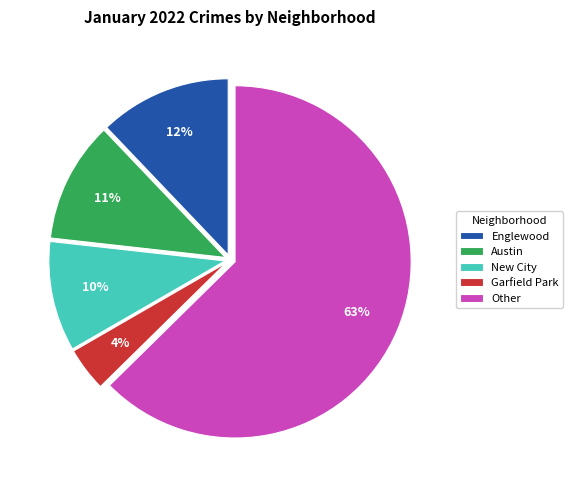

What is the largest slice in the pie chart?

Other